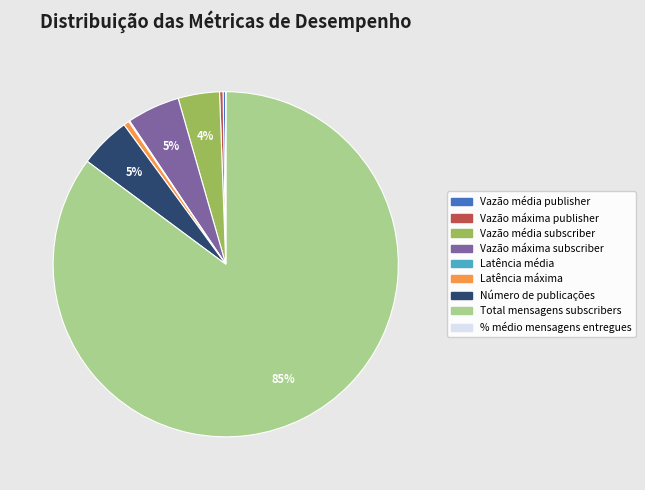

Combined, do Vazão máxima publisher and Latência máxima account for over 50%?

No